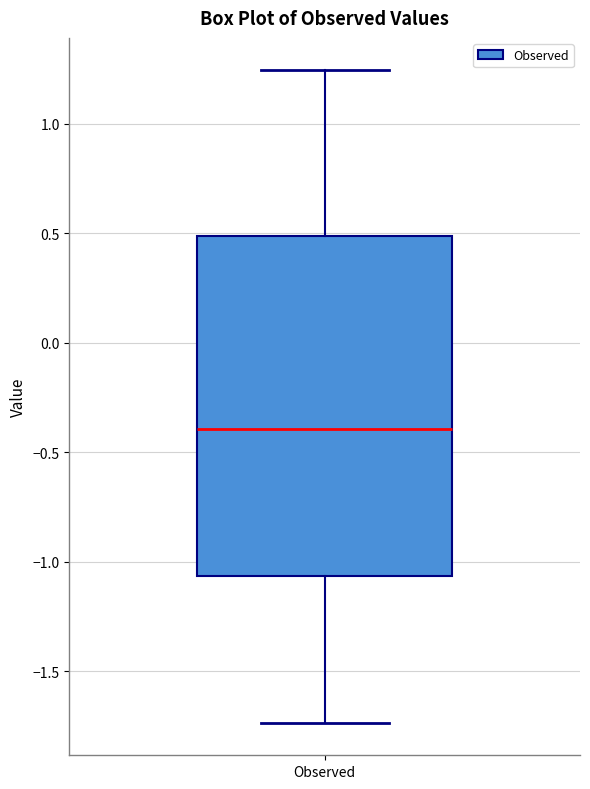

Read this box plot against the y-axis: the position of the median line, the range covered by the box, and the ends of both whiskers. The values are not printed on the chart, so give them approximately, as read against the axis.

median -0.40, box -1.05 to 0.50, whiskers -1.75 to 1.25